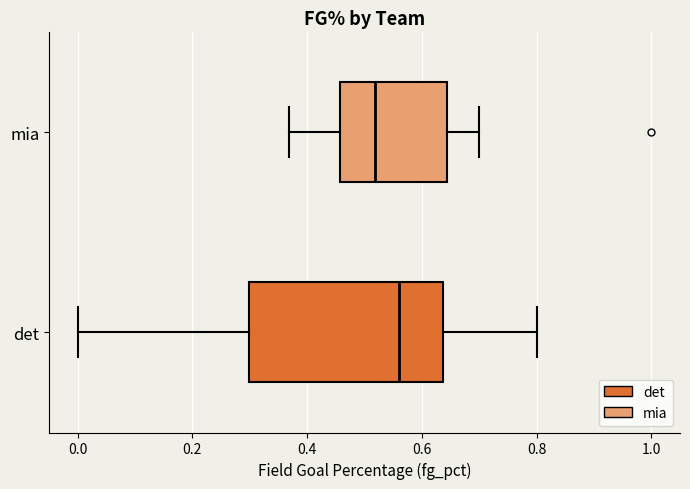

Which box has the furthest to the right median line?

det